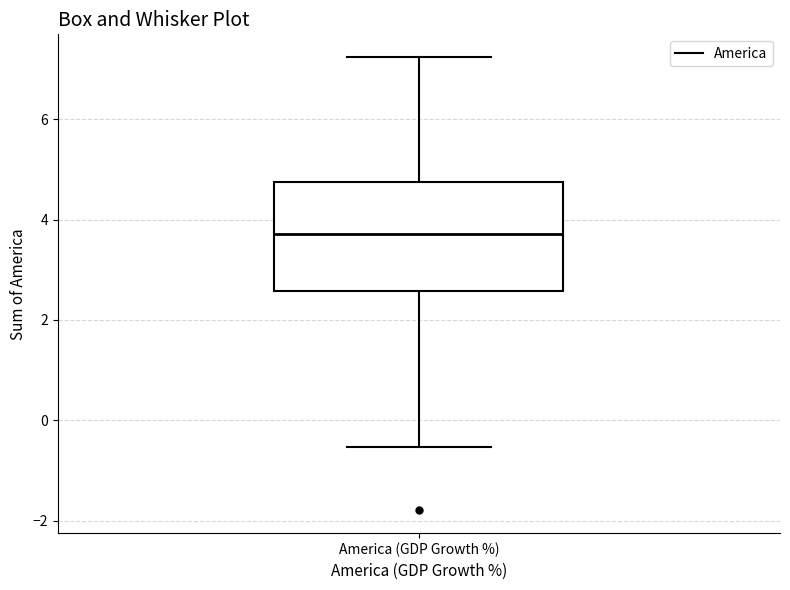

Transcribe this box plot: give where the median line is, the range the box spans, and where the two whiskers end, as read against the y-axis. The values are not printed on the chart, so give them approximately, as read against the axis.

median 3.8, box 2.6 to 4.8, whiskers -0.6 to 7.2